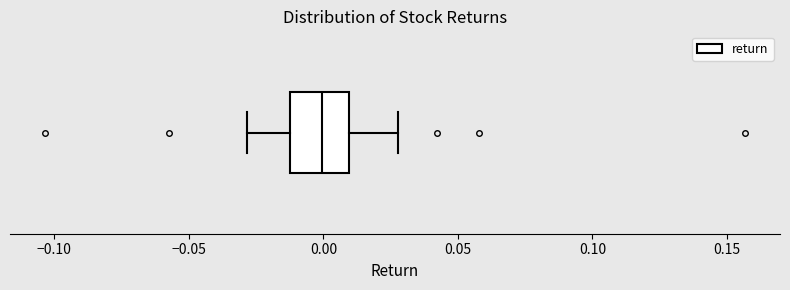

Transcribe this box plot: give where the median line is, the range the box spans, and where the two whiskers end, as read against the x-axis. The values are not printed on the chart, so give them approximately, as read against the axis.

median 0.00, box -0.01 to 0.01, whiskers -0.03 to 0.03